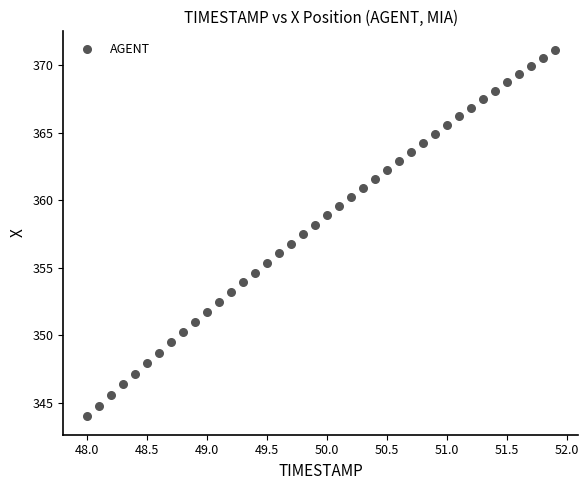

What is the range of X values (max minus min)?

3.9